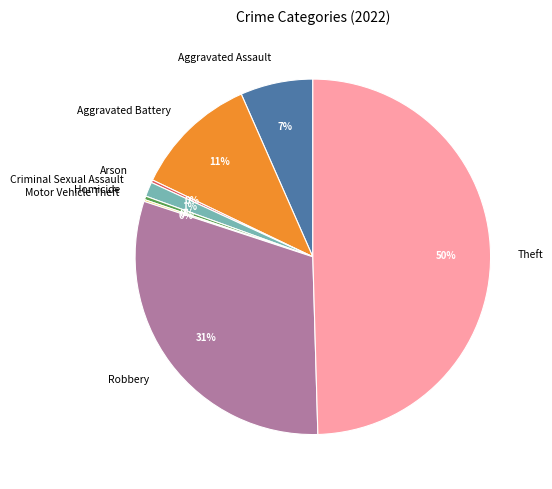

Is it true that Aggravated Assault is 1% of the pie?

False